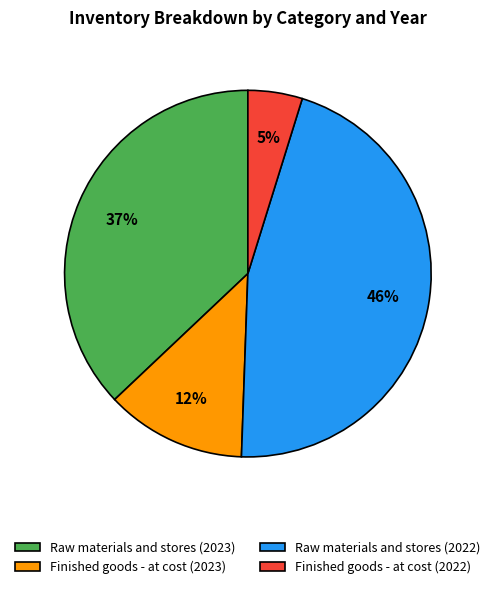

To the nearest percent, what is the average slice percentage?

25%